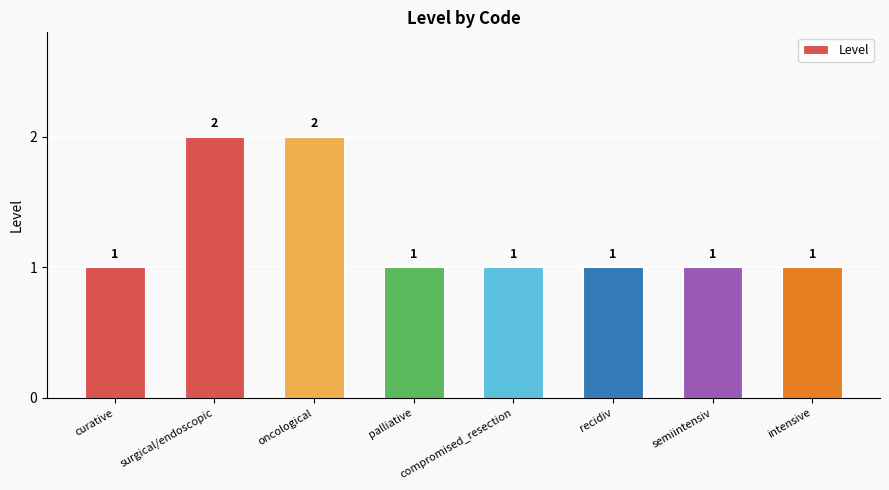

What is the sum of the values at surgical/endoscopic and compromised_resection?

3